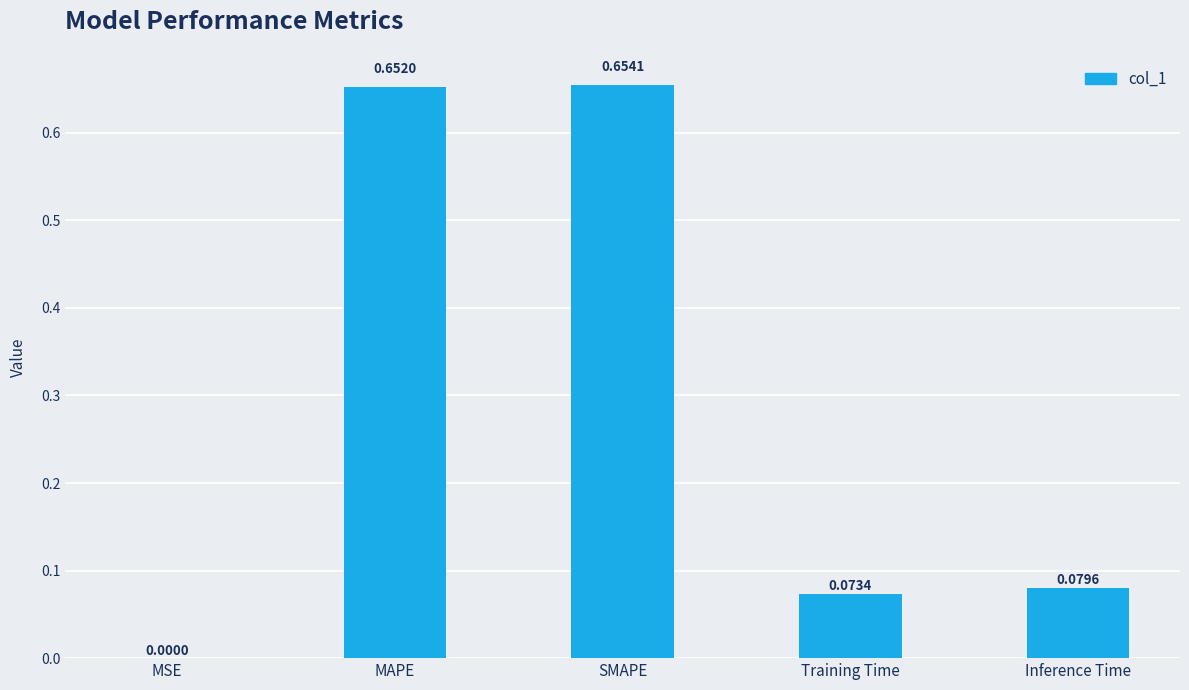

Which category has the highest value across all series?

SMAPE